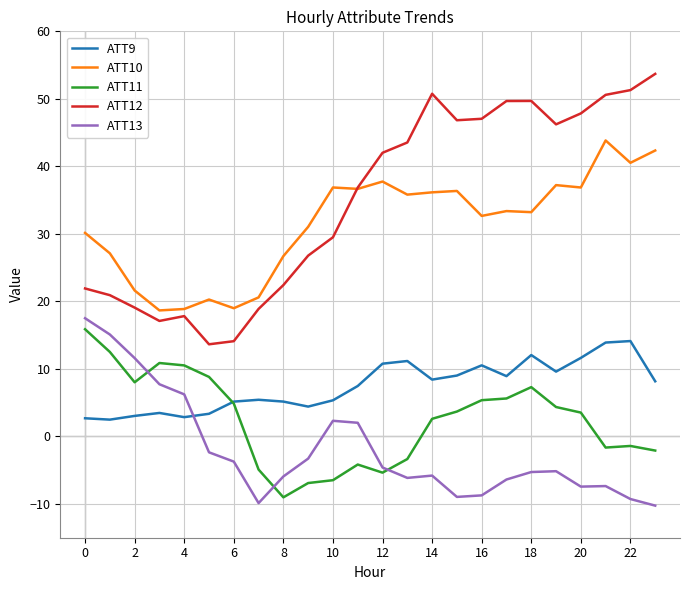

What is the maximum value shown in the chart?

53.7